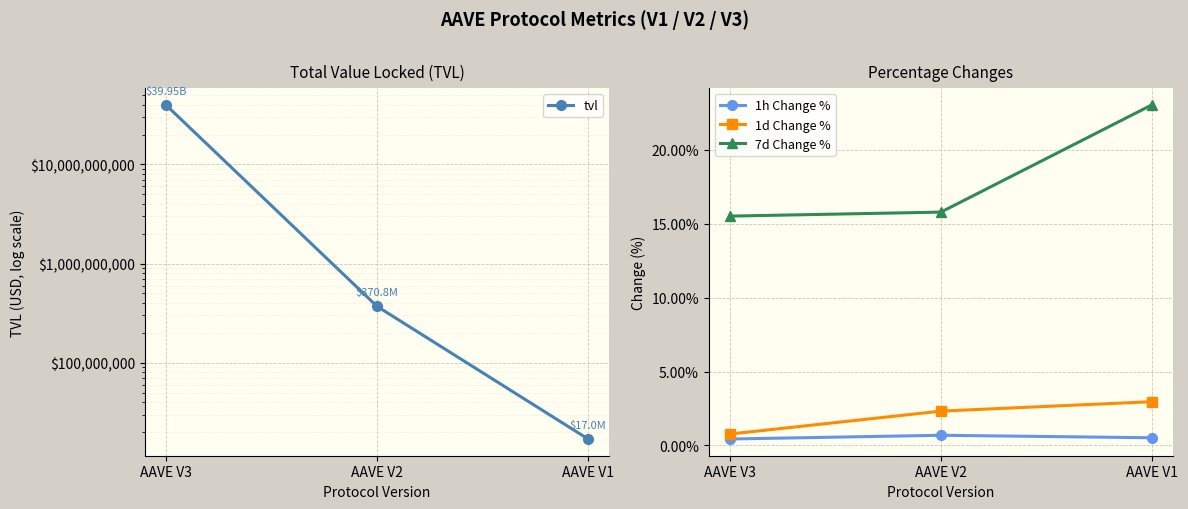

Reading left to right, what are all the values shown in this chart?

tvl: AAVE V3=39952821460.2	AAVE V2=370805436.0	AAVE V1=16995317.1
1h Change %: AAVE V3=0.4	AAVE V2=0.7	AAVE V1=0.5
1d Change %: AAVE V3=0.8	AAVE V2=2.3	AAVE V1=3.0
7d Change %: AAVE V3=15.5	AAVE V2=15.8	AAVE V1=23.0